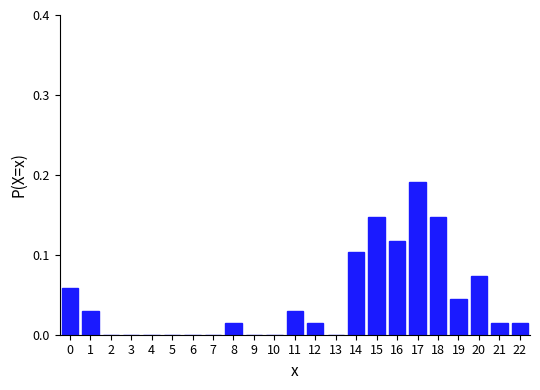

Which category has the highest value across all series?

17